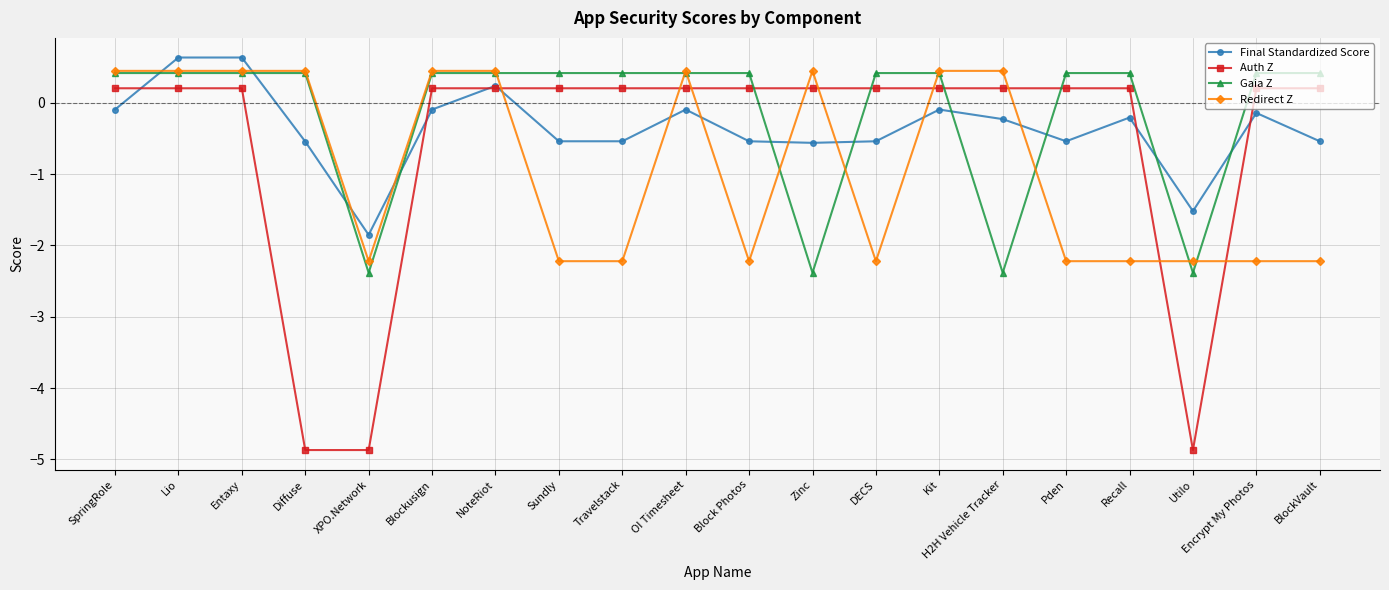

Is it true that Final Standardized Score equals -0.5 at Sundly?

True